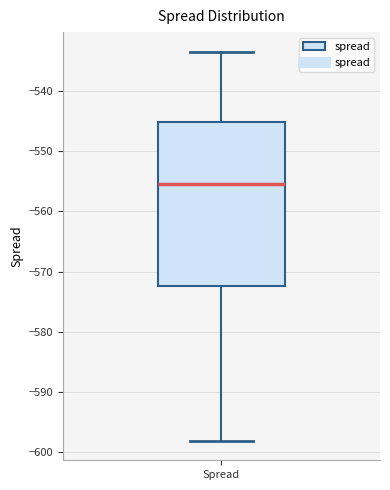

Read this box plot against the y-axis: the position of the median line, the range covered by the box, and the ends of both whiskers. The values are not printed on the chart, so give them approximately, as read against the axis.

median -555, box -572 to -545, whiskers -598 to -533